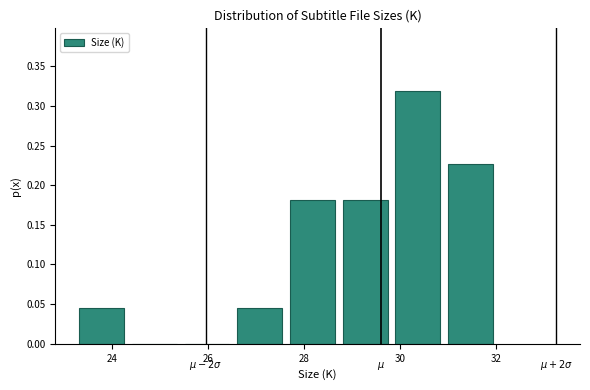

Which range on the x-axis has the tallest bar?

29.8 to 31.0